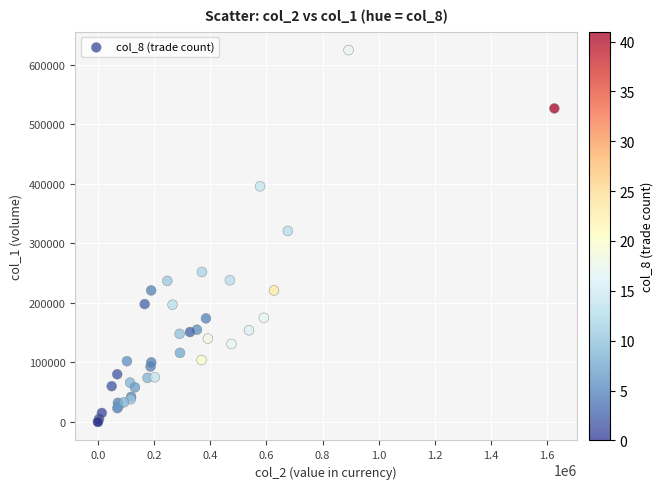

What Y value in the scatter plot is closest to 312500?

321000